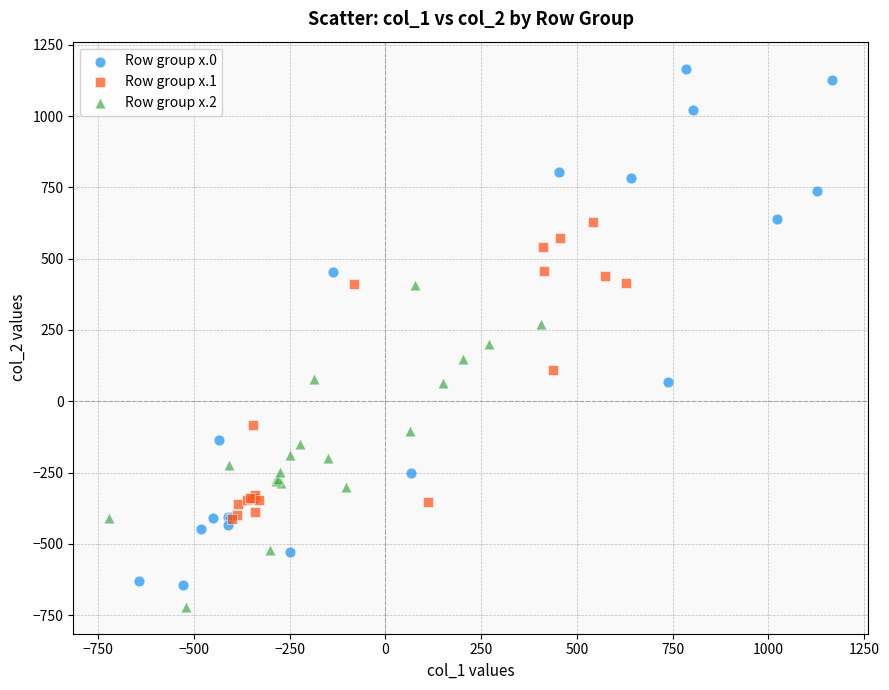

Which series contains the highest Y value?

Row group x.0